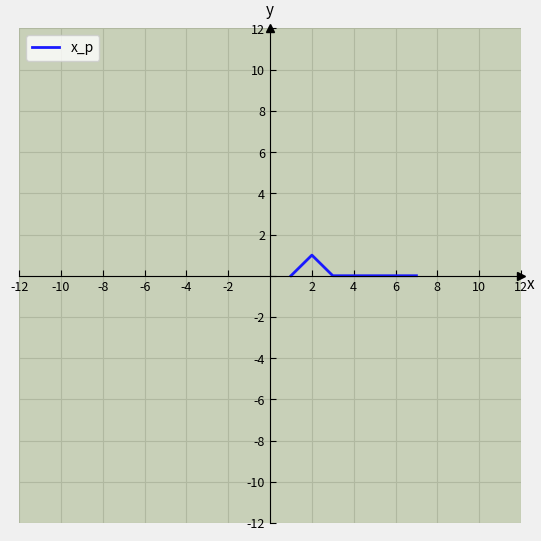

True or false: the data has more than 0 interior local peaks.

True